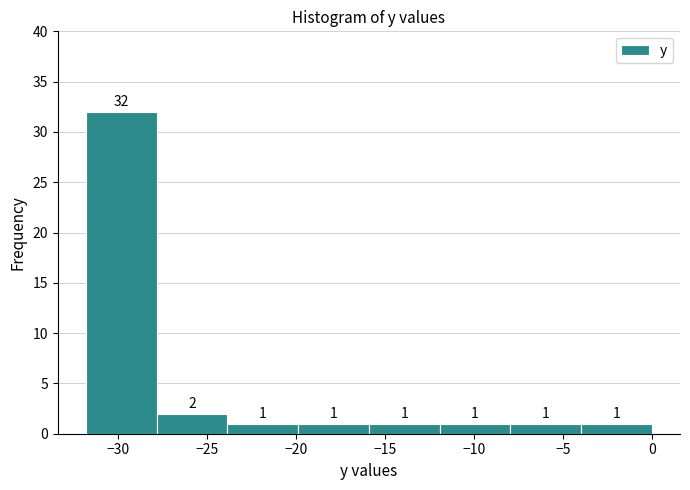

Reading left to right, transcribe this chart: for each bar, give the range it covers on the x-axis and its height. The bar edges are not printed on the chart, so give them approximately, as read against the axis.

-32 to -28: 32
-28 to -24: 2
-24 to -20: 1
-20 to -16: 1
-16 to -12: 1
-12 to -8: 1
-8 to -4: 1
-4 to 0: 1